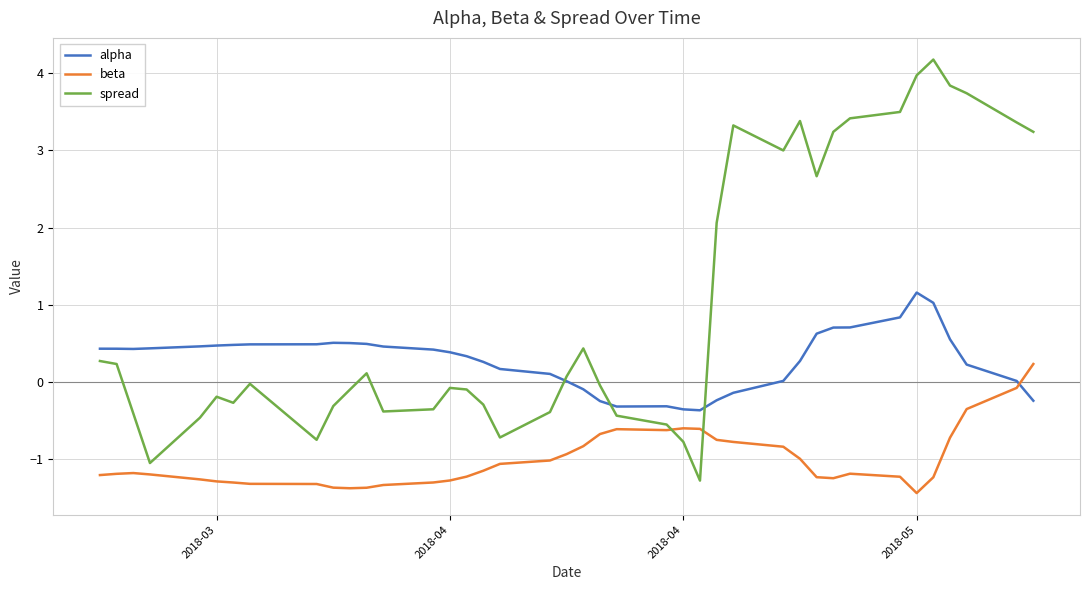

What is the sum of all beta values?

-40.4